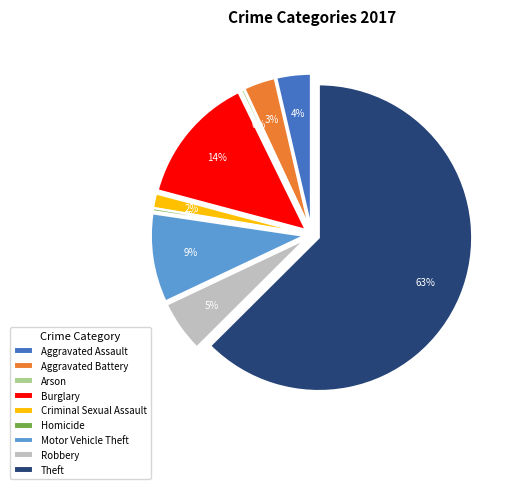

What is the smallest slice in the pie chart?

Criminal Sexual Assault